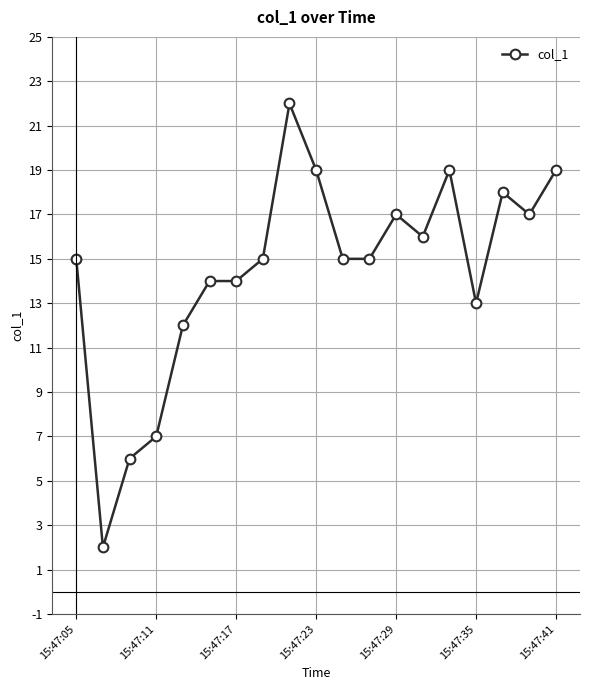

True or false: the data has more than 1 interior local peaks.

True